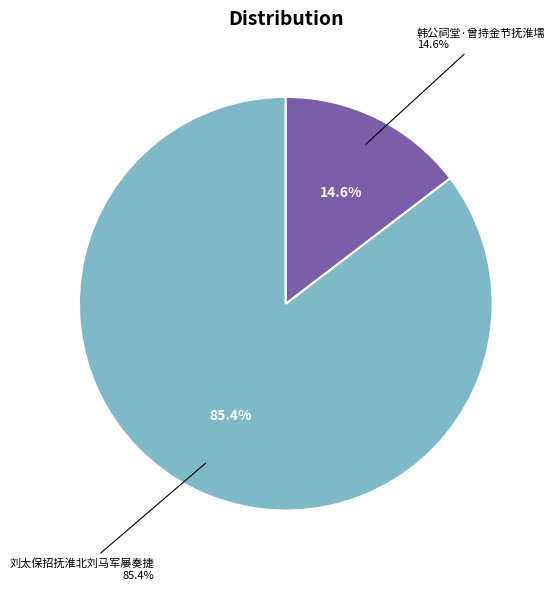

What percentage is the 刘太保招抚淮北刘马军屡奏捷 slice, to the nearest percent?

85%